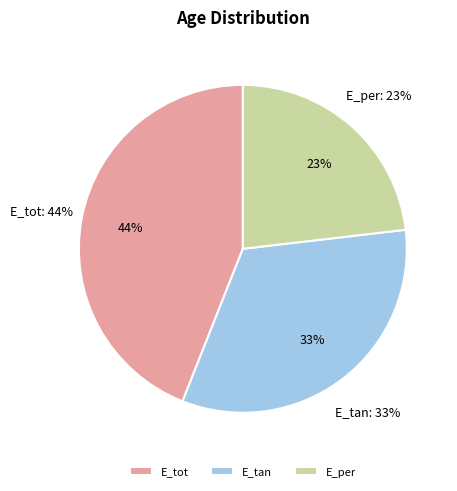

To the nearest percent, what is the average slice percentage?

33%